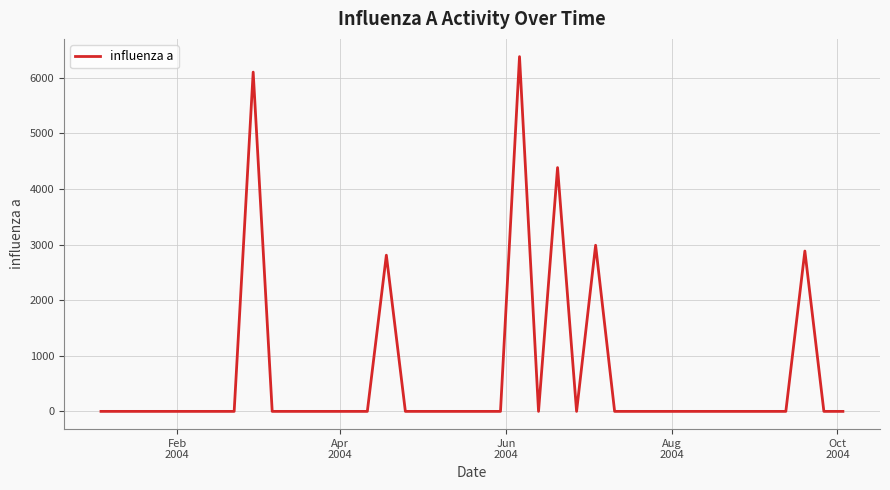

Does the chart display data point markers on the line(s)?

No